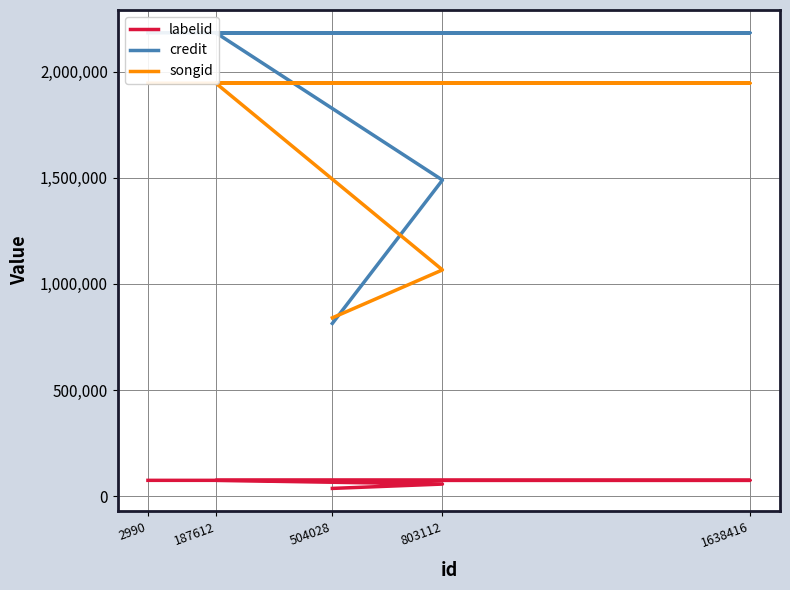

True or false: credit has more than 1 interior local peaks.

False